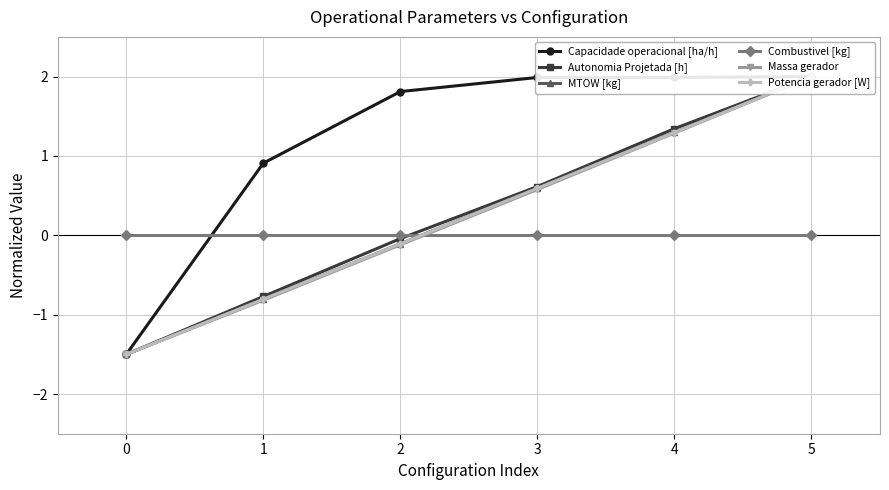

How many values in Autonomia Projetada [h] are above zero?

3